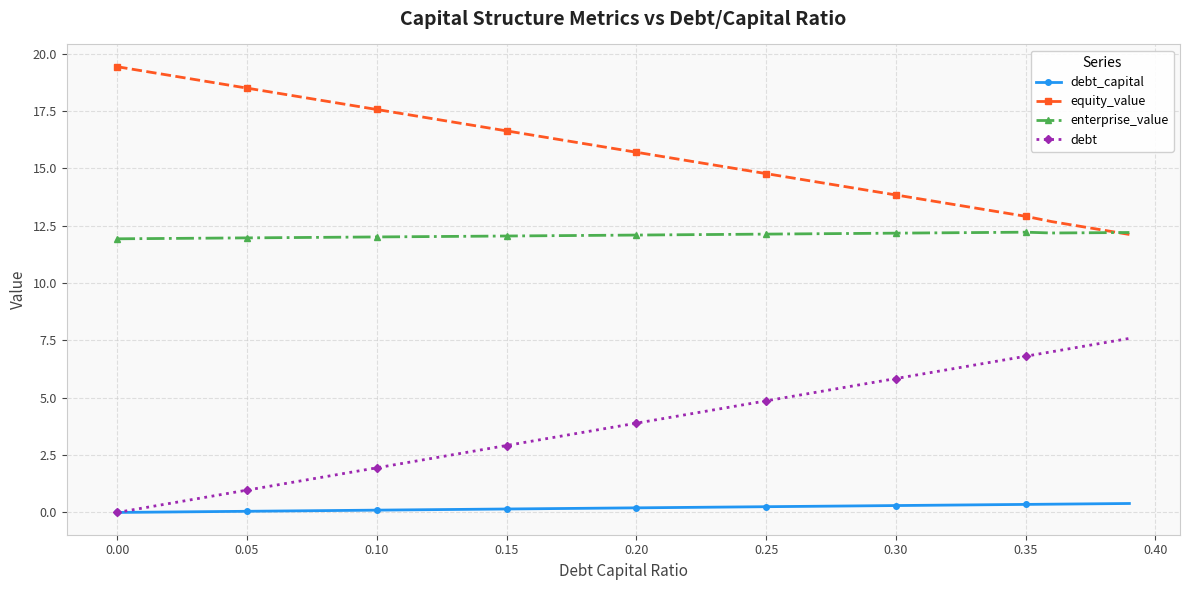

True or false: enterprise_value has more than 0 interior local peaks.

True